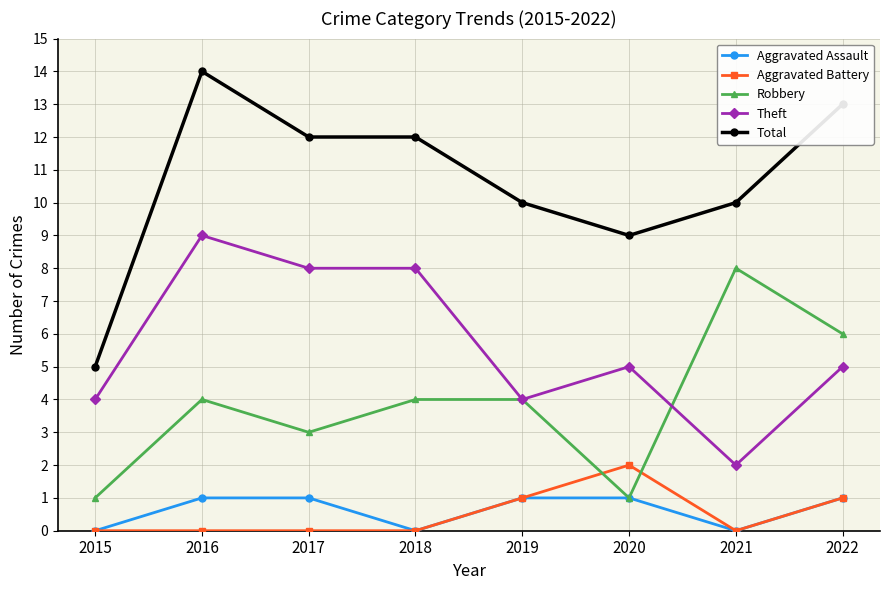

Does the chart display data point markers on the line(s)?

Yes